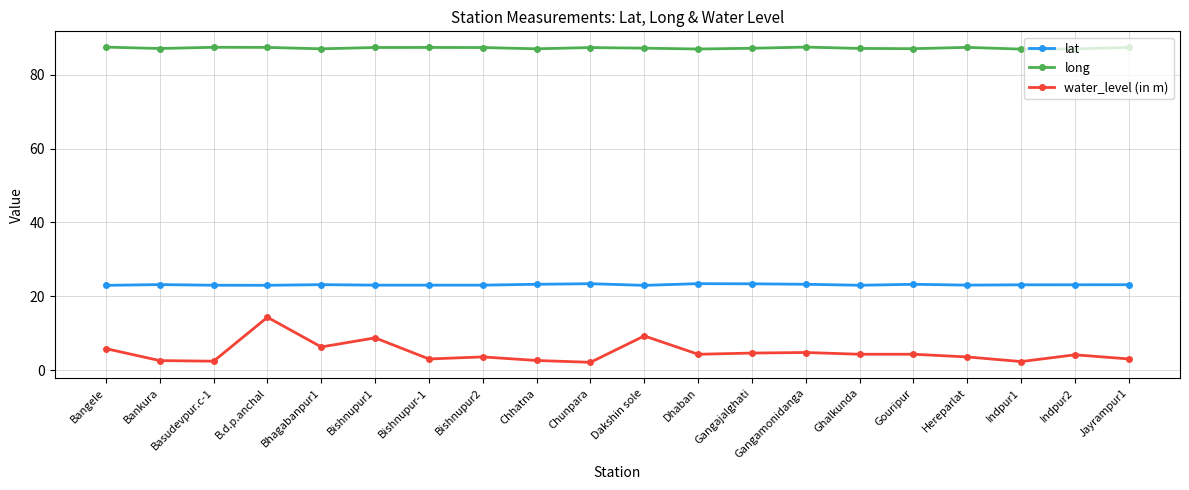

True or false: lat and long cross at least once.

False